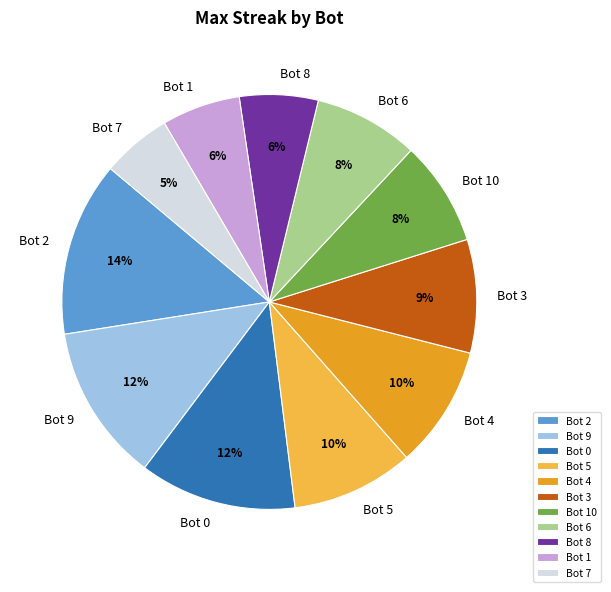

To the nearest percent, what is the average slice percentage?

9%